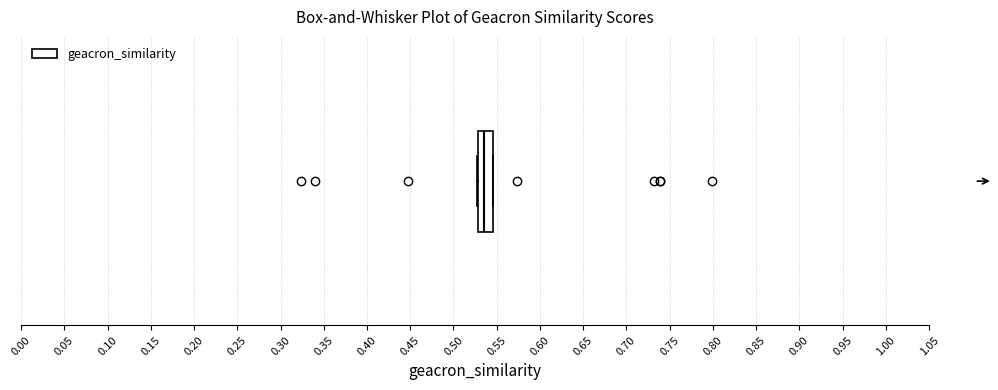

Where is the right edge of the box on the x-axis? The values are not printed on the chart, so give them approximately, as read against the axis.

0.545